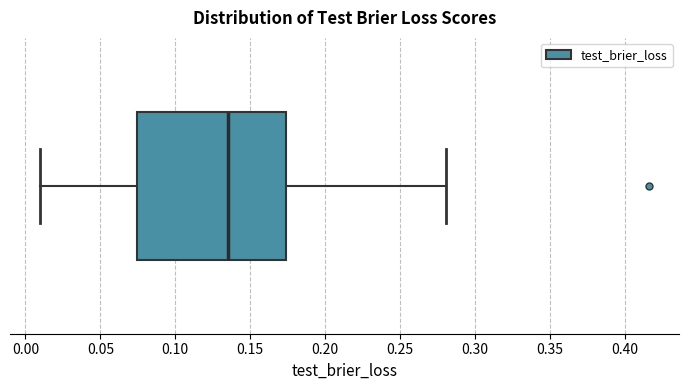

Read this box plot against the x-axis: the position of the median line, the range covered by the box, and the ends of both whiskers. The values are not printed on the chart, so give them approximately, as read against the axis.

median 0.135, box 0.075 to 0.175, whiskers 0.010 to 0.280